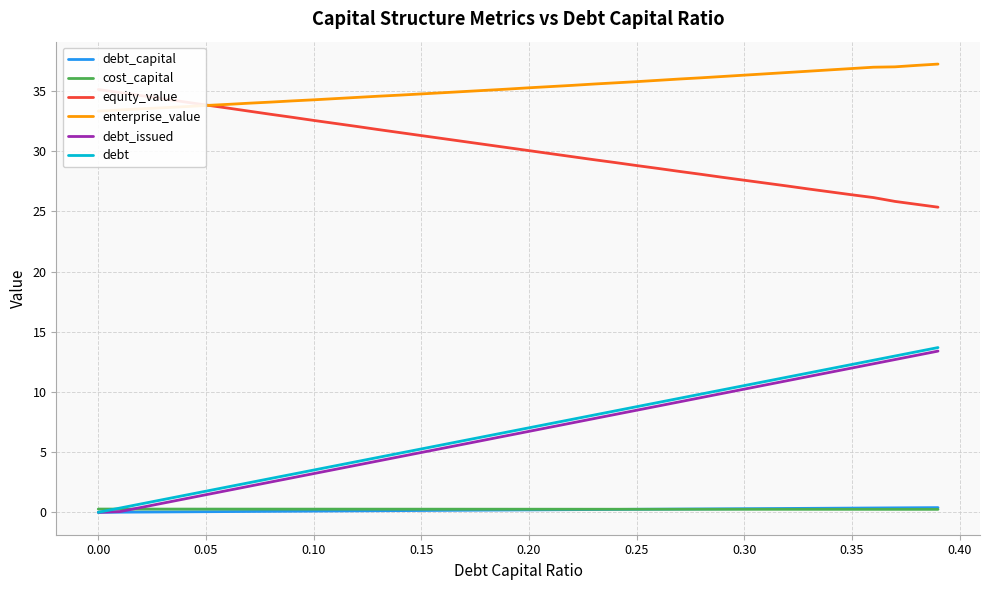

Where does the debt series first go above 7?

0.20